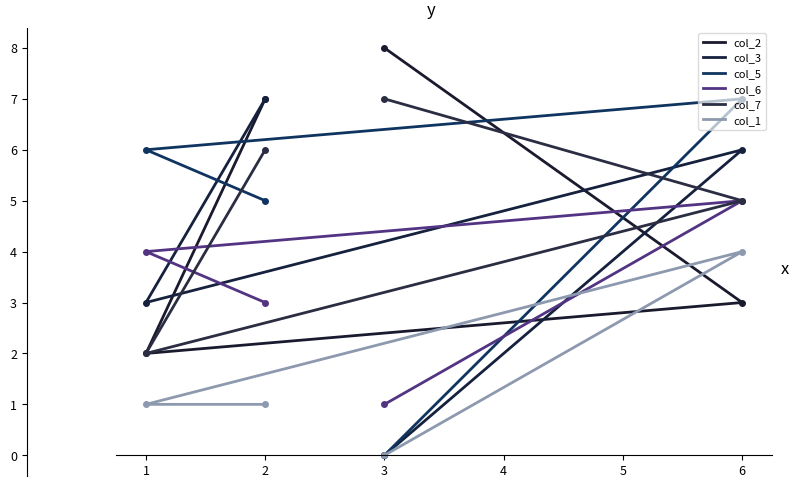

Reading left to right, list all the values displayed in this chart.

col_2: 1=2	2=7	3=8	6=3
col_3: 1=3	2=7	3=0	6=6
col_5: 1=6	2=5	3=0	6=7
col_6: 1=4	2=3	3=1	6=5
col_7: 1=2	2=6	3=7	6=5
col_1: 1=1	2=1	3=0	6=4